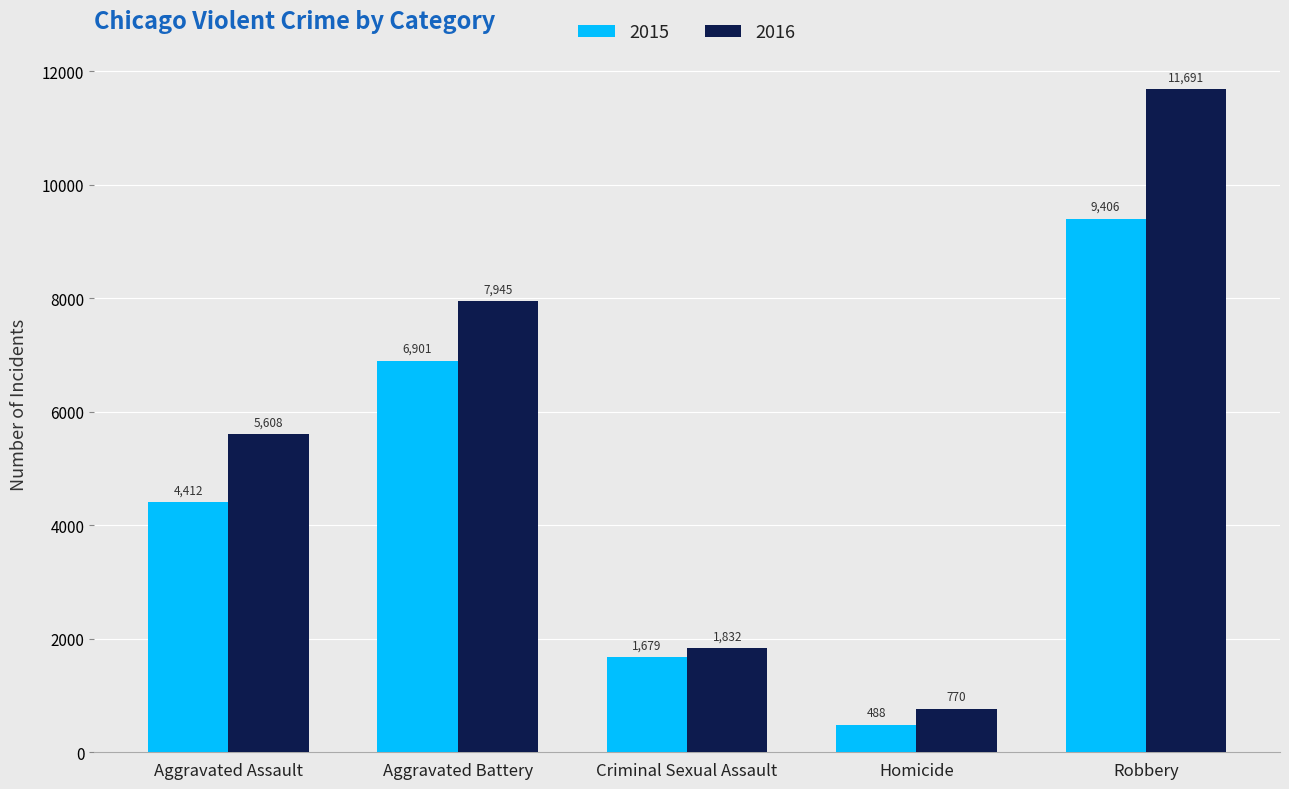

What is the value of the 2016 bar at the 2nd from the left?

7945